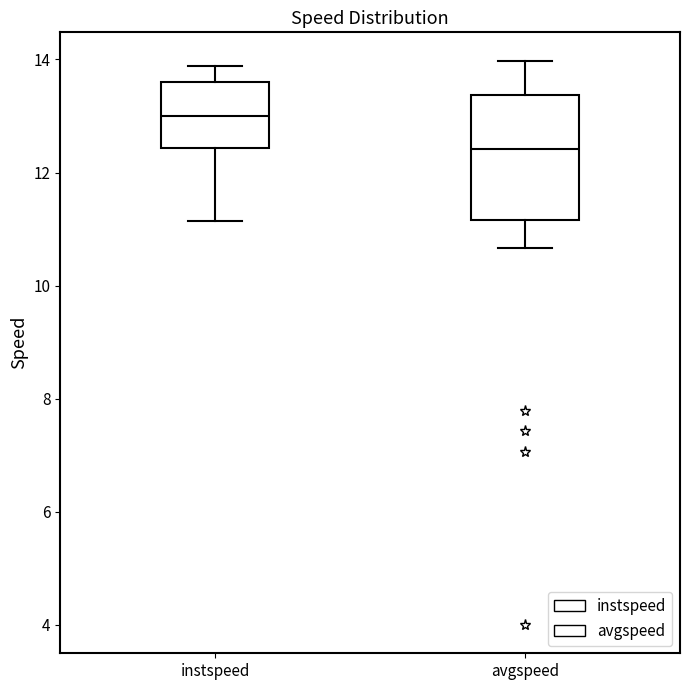

Comparing the boxes themselves (not the whiskers), which one is the tallest?

avgspeed